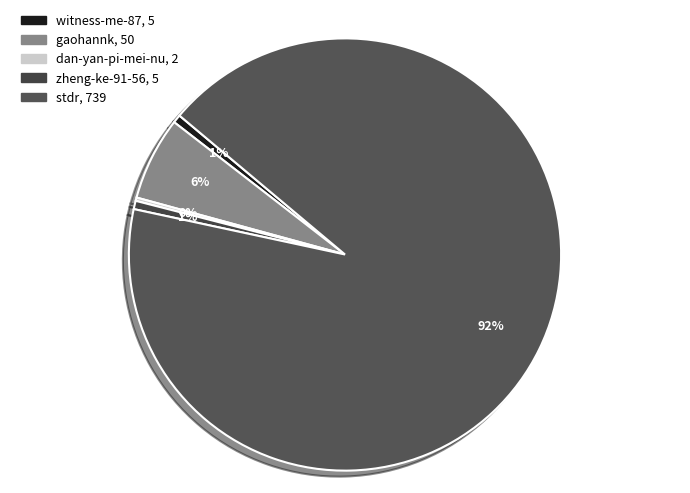

Does any single category account for the majority?

Yes